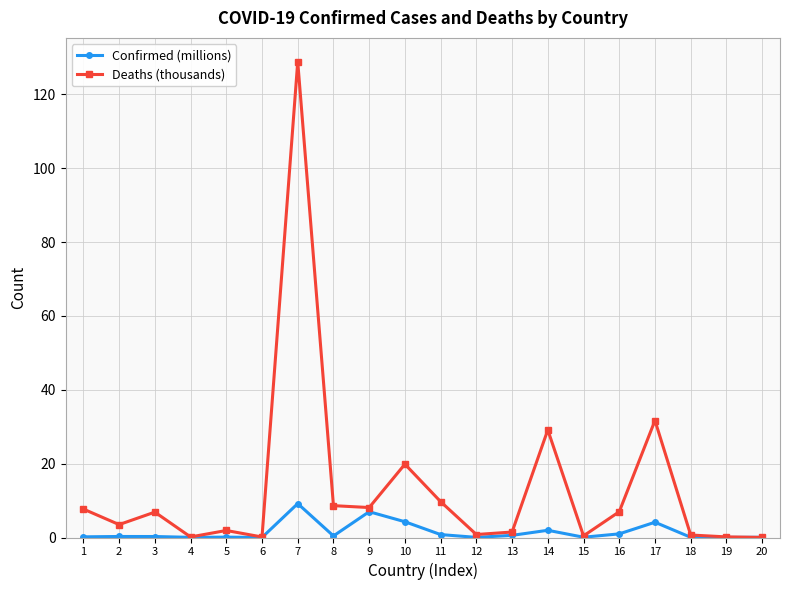

Is this an area chart (filled region under the line)?

No